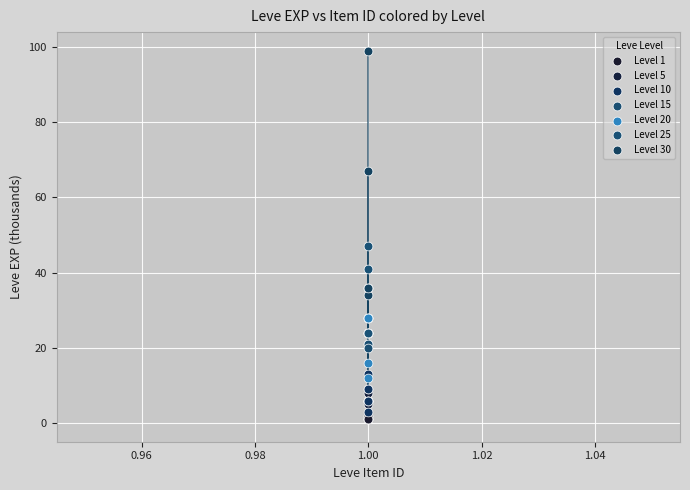

Which series has the largest Y range (max minus min)?

Level 30